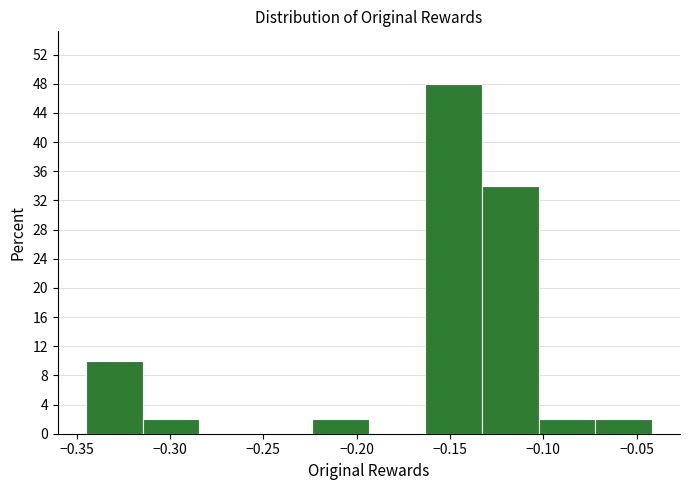

Reading left to right, transcribe this chart: for each bar, give the range it covers on the x-axis and its height. Neither the bar edges nor the heights are printed on the chart, so give them approximately, as read against the axes.

-0.345 to -0.315: 10
-0.315 to -0.285: 2
-0.285 to -0.255: 0
-0.255 to -0.225: 0
-0.225 to -0.195: 2
-0.195 to -0.165: 0
-0.165 to -0.135: 48
-0.135 to -0.105: 34
-0.105 to -0.070: 2
-0.070 to -0.040: 2